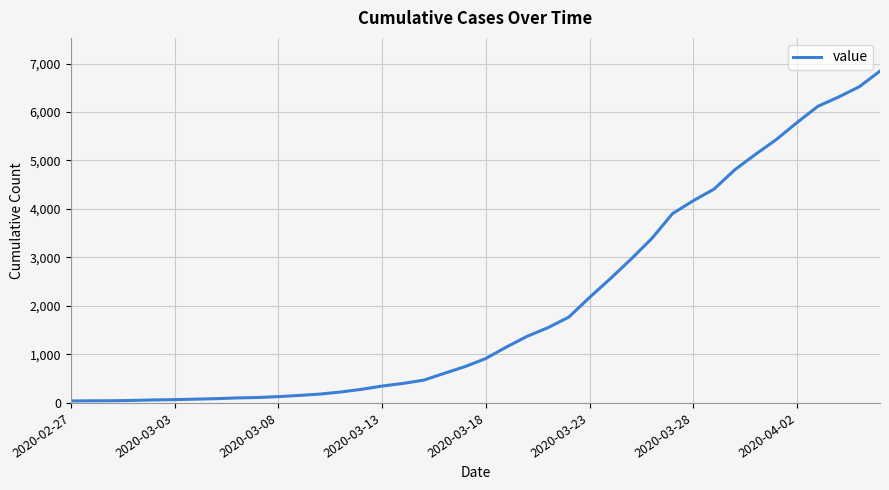

Reading left to right, transcribe all the data shown in this chart.

41	44	45	52	62	68	78	88	103	112	130	155	182	225	280	348	402	469	610	749	916	1154	1375	1553	1769	2174	2562	2965	3390	3904	4170	4409	4808	5127	5431	5782	6116	6308	6521	6844